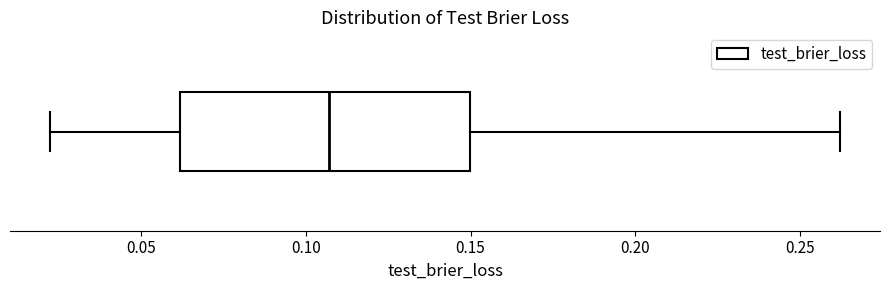

Read this box plot against the x-axis: the position of the median line, the range covered by the box, and the ends of both whiskers. The values are not printed on the chart, so give them approximately, as read against the axis.

median 0.105, box 0.060 to 0.150, whiskers 0.020 to 0.260